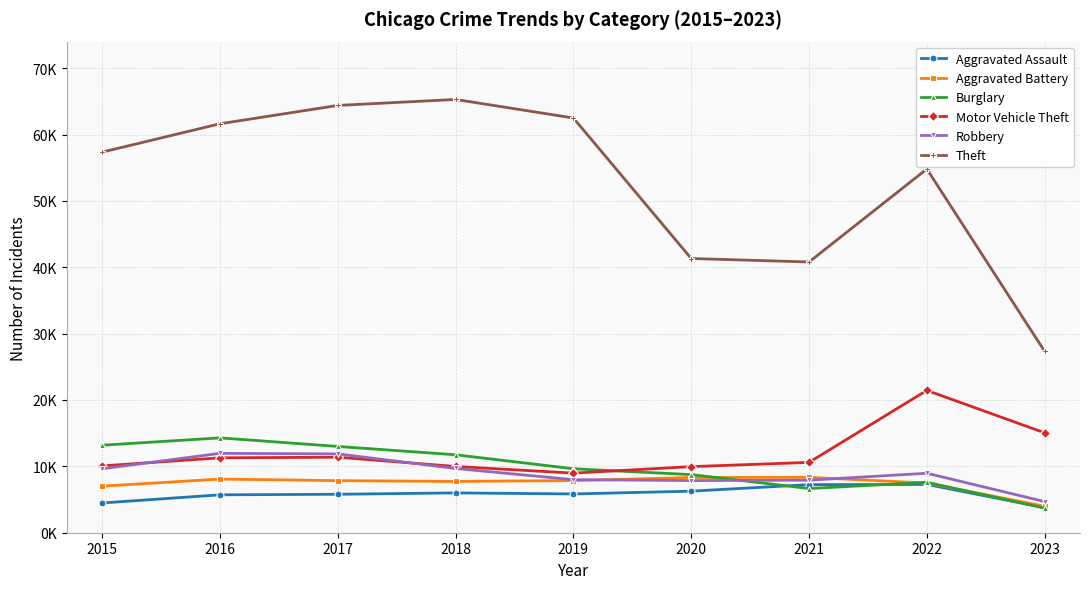

Reading left to right, list all the values displayed in this chart.

Aggravated Assault: 4480	5712	5793	6001	5841	6263	7243	7277	3782
Aggravated Battery: 7018	8085	7845	7734	7857	8319	8345	7486	3983
Burglary: 13184	14289	13001	11746	9638	8757	6659	7592	3707
Motor Vehicle Theft: 10068	11286	11380	9985	8977	9959	10601	21448	15053
Robbery: 9638	11960	11880	9680	7994	7855	7917	8964	4692
Theft: 57350	61621	64383	65286	62491	41320	40794	54803	27330